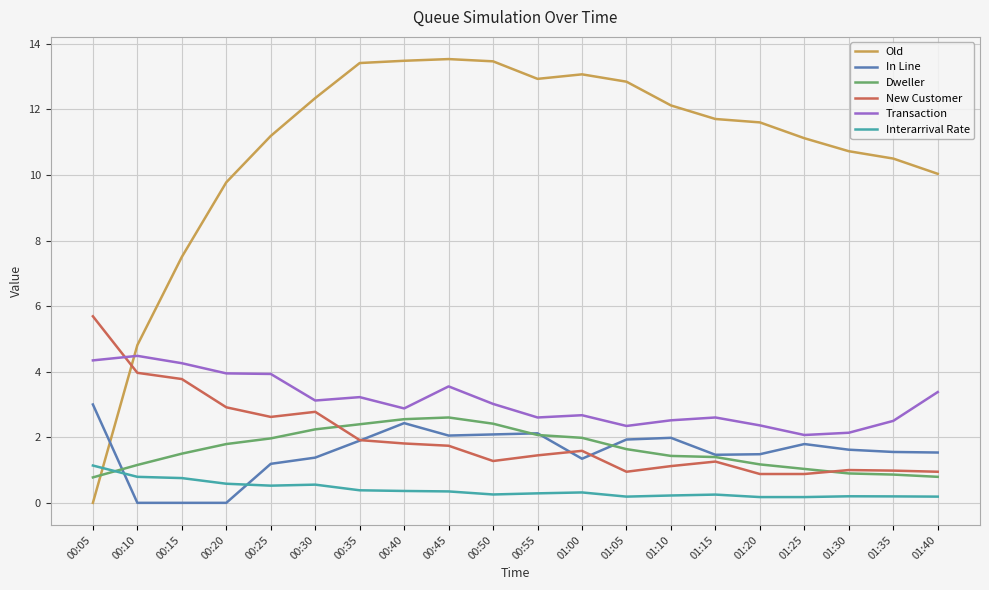

The Transaction series shows 3.1 at 00:30. True or false?

True